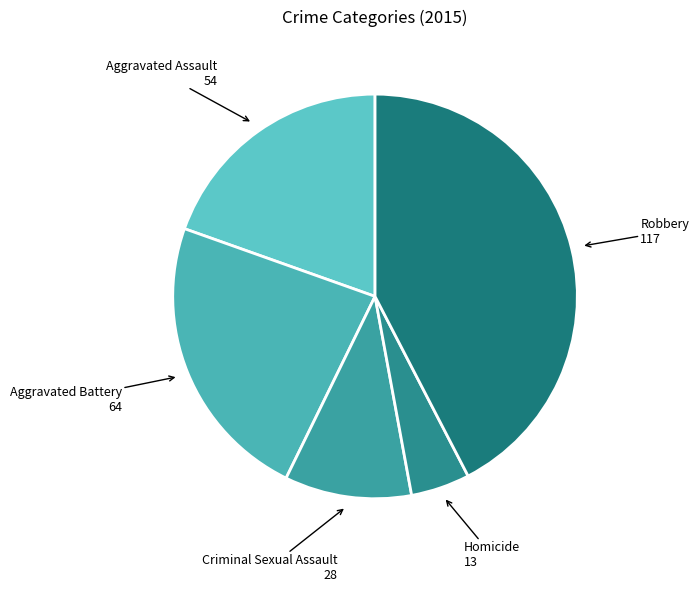

How many slices are in this pie chart?

5